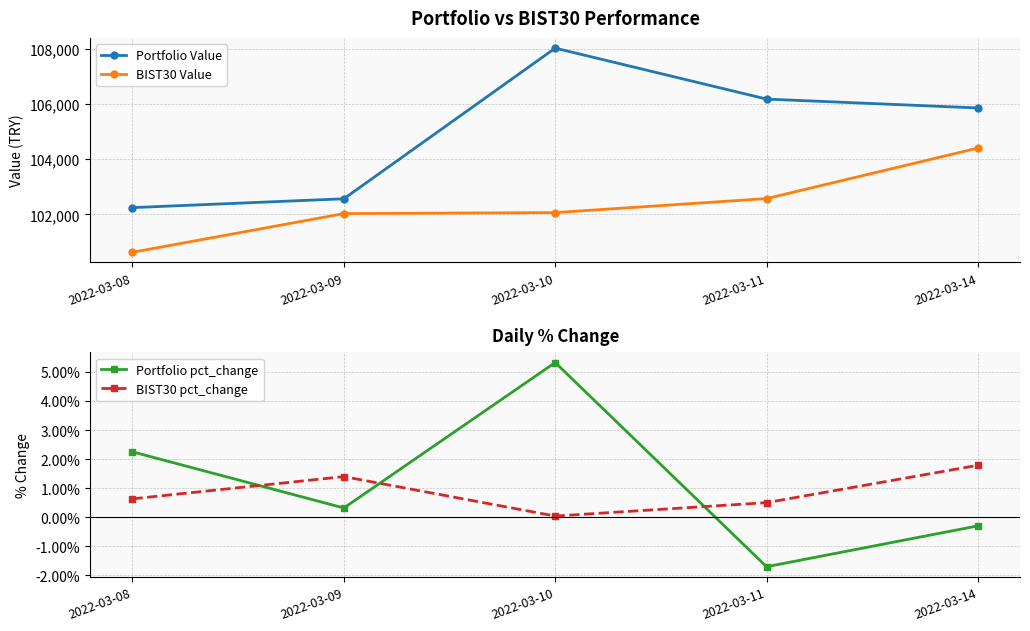

The BIST30 Value series shows 102575.4 at 2022-03-11. True or false?

True